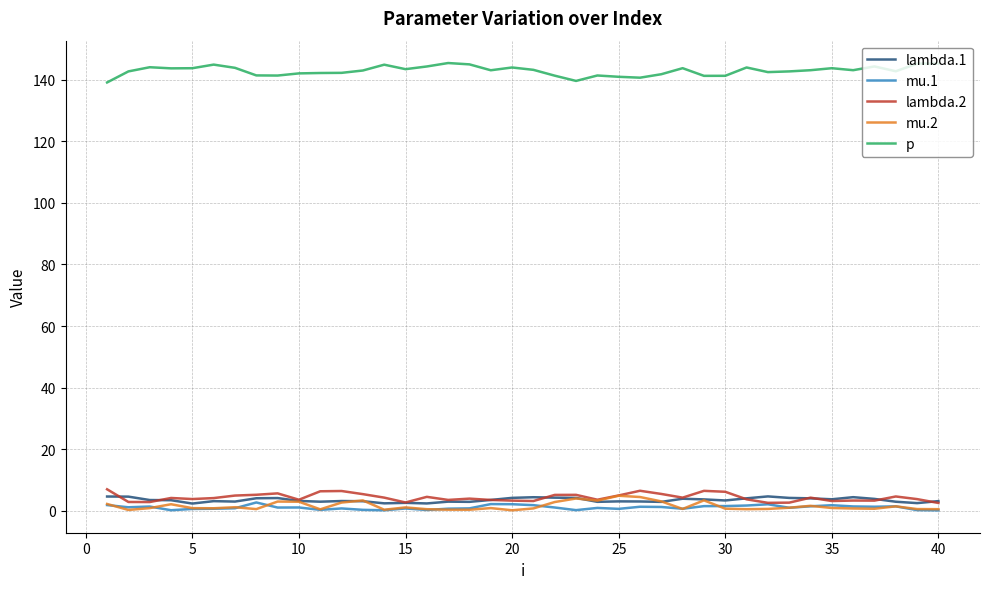

Which series has the largest total across all categories?

p